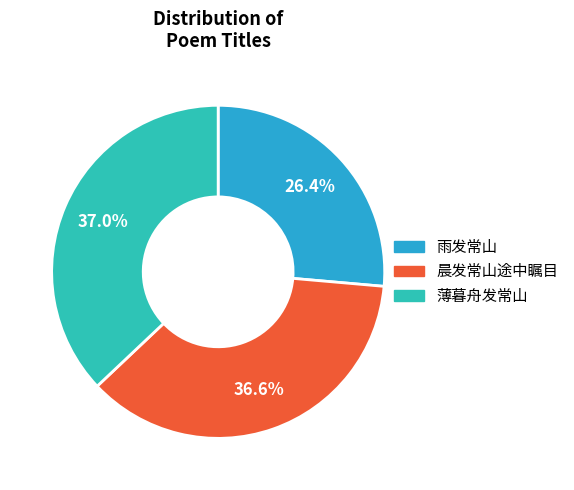

Is there any slice that represents more than half of the pie?

No